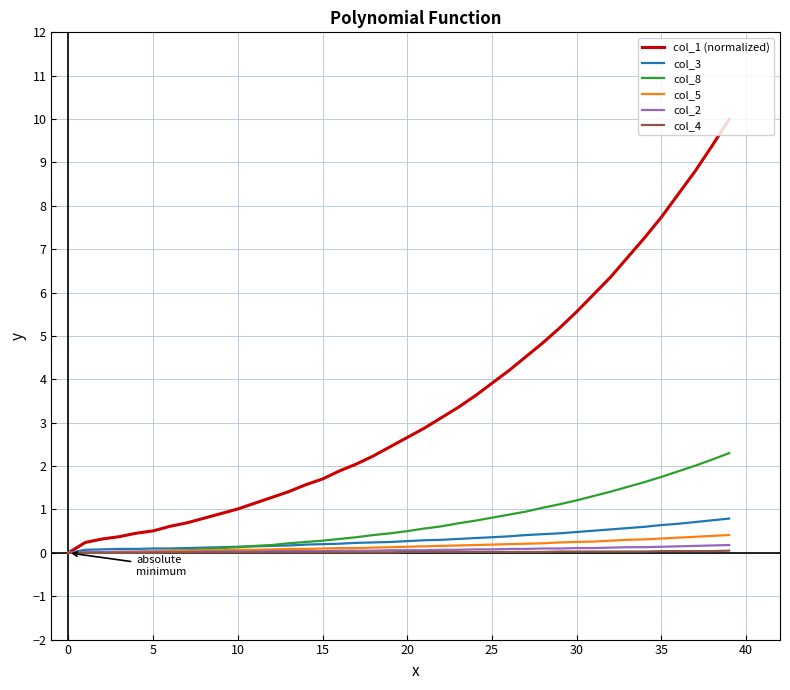

What are all the series names shown in the legend?

col_1 (normalized), col_3, col_8, col_5, col_2, col_4